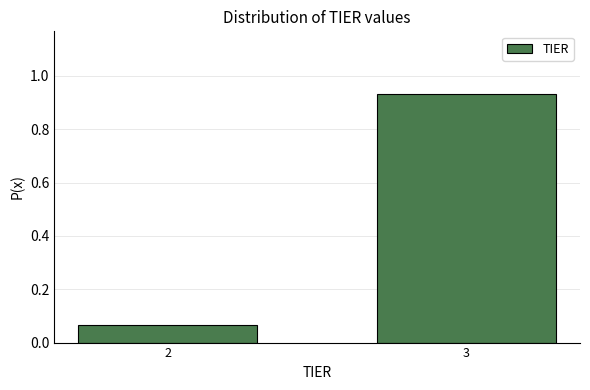

Rank the categories by value from highest to lowest.

3, 2